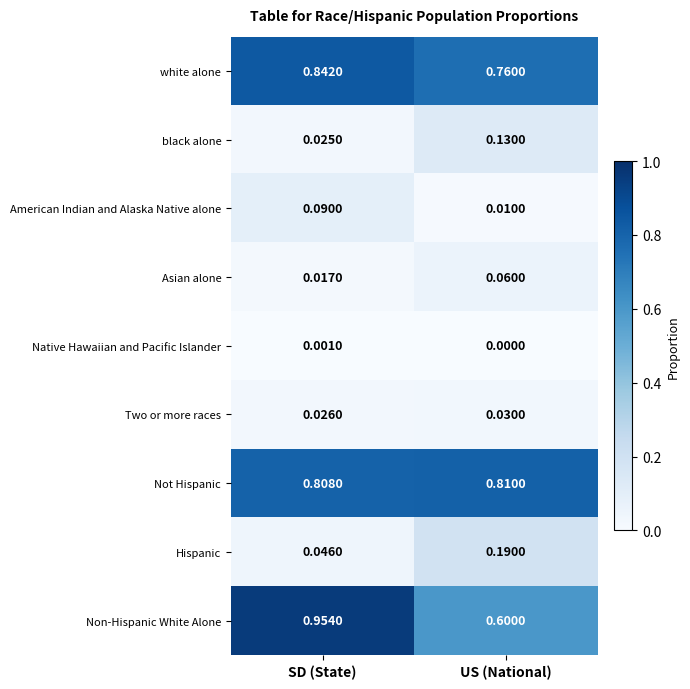

At US (National), list the series in order from smallest to largest.

Native Hawaiian and Pacific Islander, American Indian and Alaska Native alone, Two or more races, Asian alone, black alone, Hispanic, Non-Hispanic White Alone, white alone, Not Hispanic